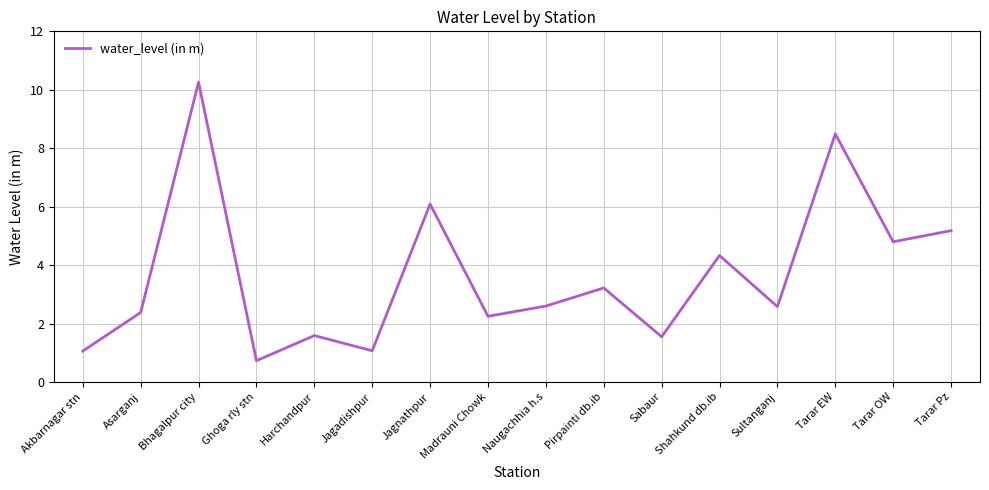

What is the difference between the values at Naugachhia h.s and Shahkund db.ib?

1.7